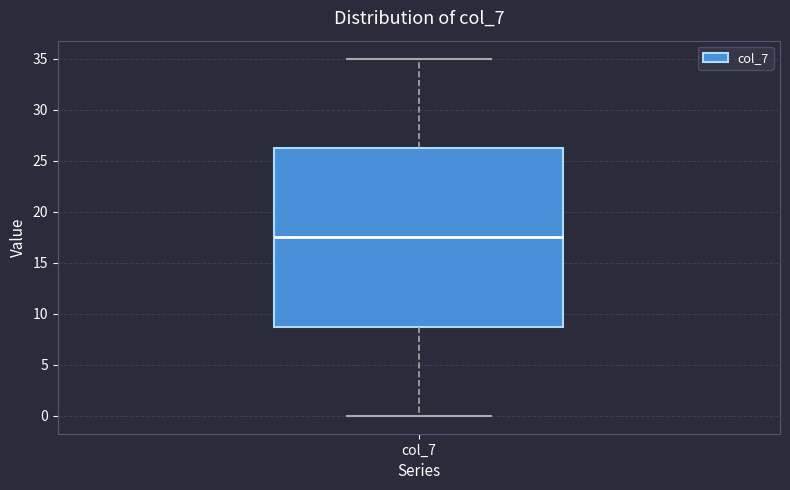

Read this box plot against the y-axis: the position of the median line, the range covered by the box, and the ends of both whiskers. The values are not printed on the chart, so give them approximately, as read against the axis.

median 17.5, box 9.0 to 26.5, whiskers 0.0 to 35.0